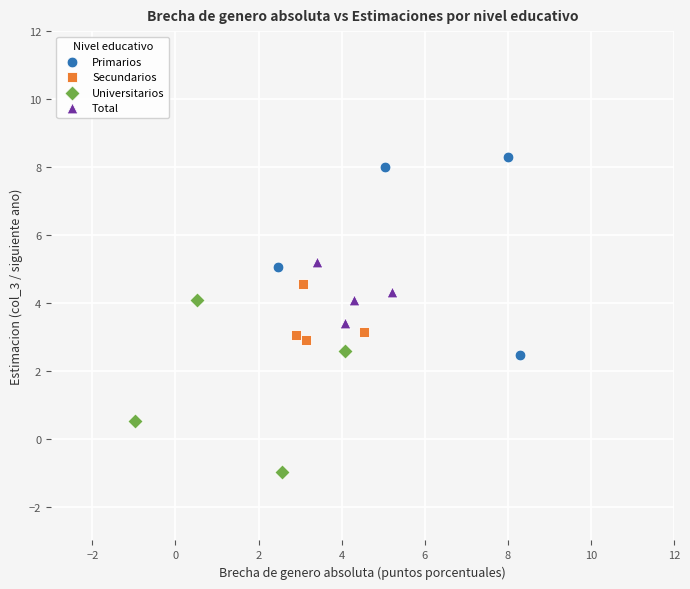

Which series reaches the maximum Y coordinate?

Primarios